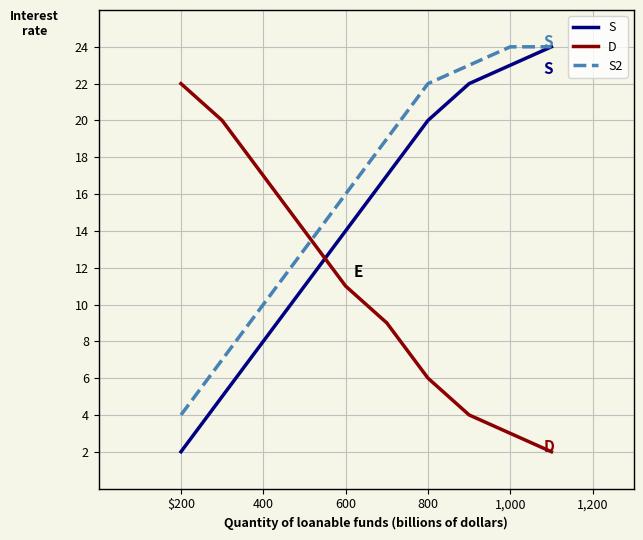

Reading left to right, what are all the values shown in this chart?

S: 2	5	8	11	14	17	20	22	23	24
D: 22	20	17	14	11	9	6	4	3	2
S2: 4	7	10	13	16	19	22	23	24	24